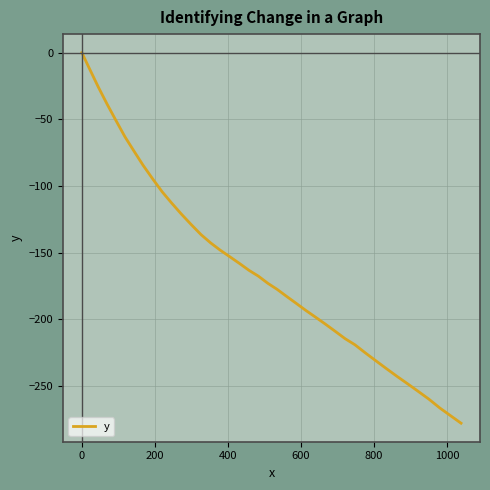

What is the difference between the maximum and minimum values?

277.9